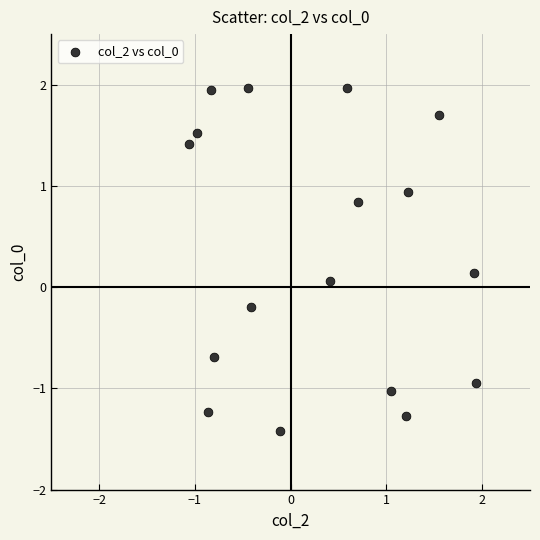

What is the range of X values (max minus min)?

3.0